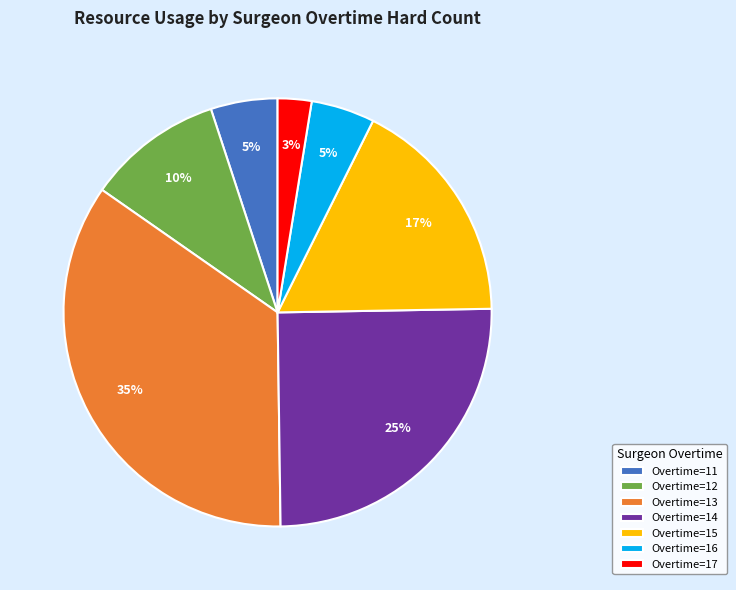

To the nearest percent, what is the difference between the largest and smallest slice percentages?

32%